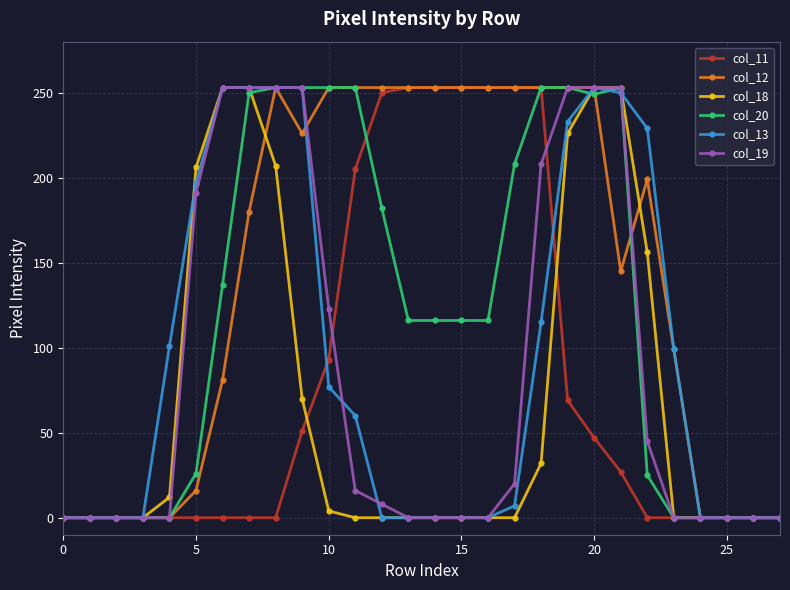

Which series has the largest total across all categories?

col_12